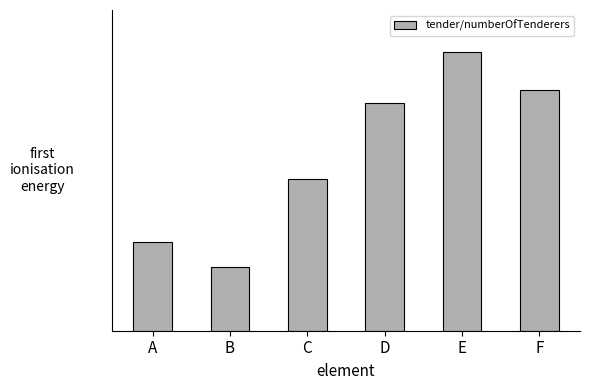

Rank the categories by value from highest to lowest.

E, F, D, C, A, B